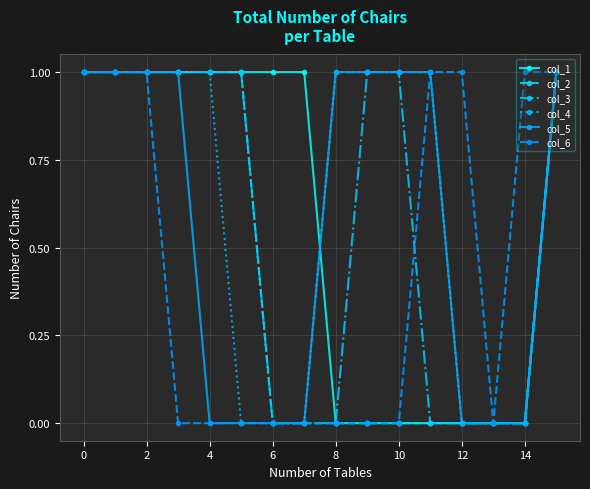

What is the maximum value for col_1?

1